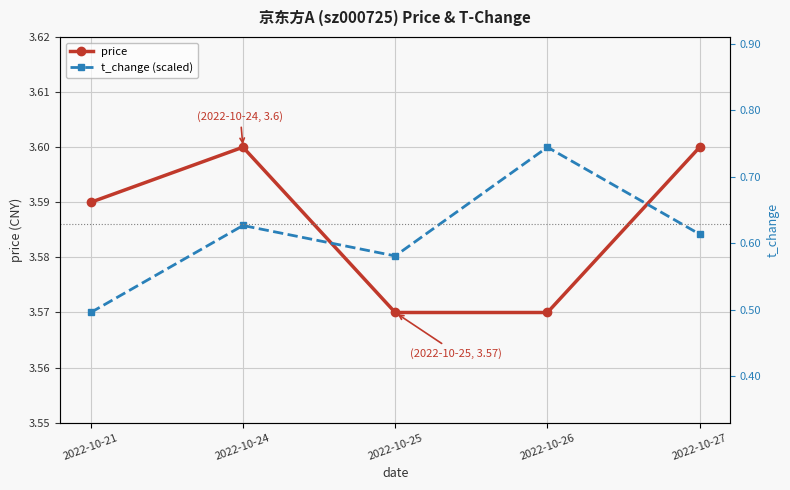

Which category has the lowest value across all series?

2022-10-21